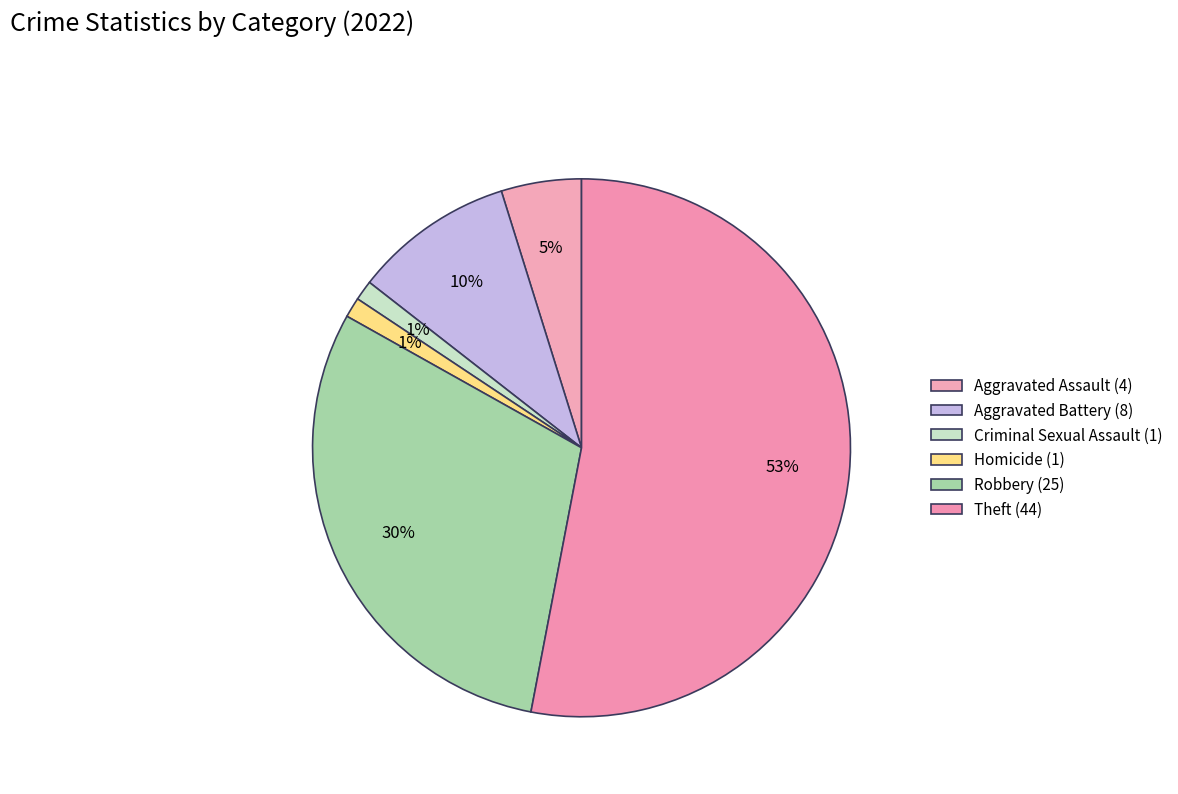

Combined, what portion of the pie is Aggravated Assault and Theft?

57.8%